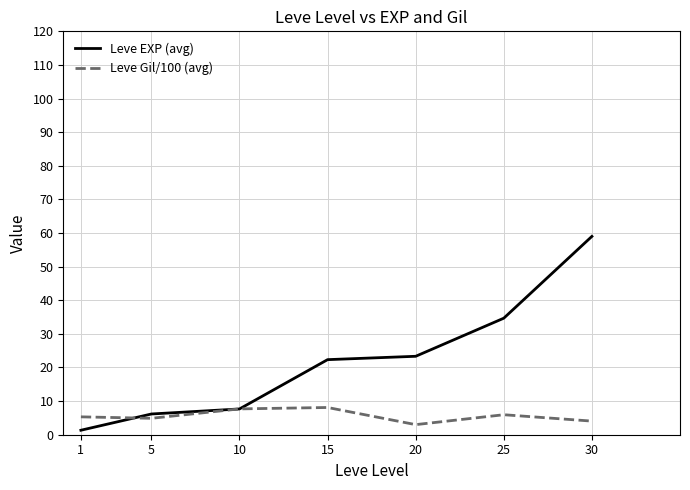

What are all the series names shown in the legend?

Leve EXP (avg), Leve Gil/100 (avg)